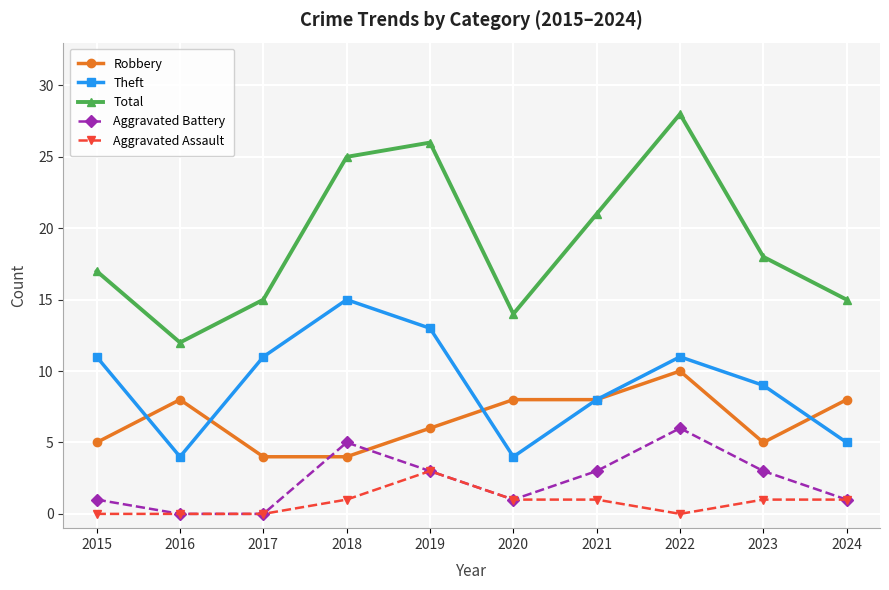

What are all the series names shown in the legend?

Robbery, Theft, Total, Aggravated Battery, Aggravated Assault